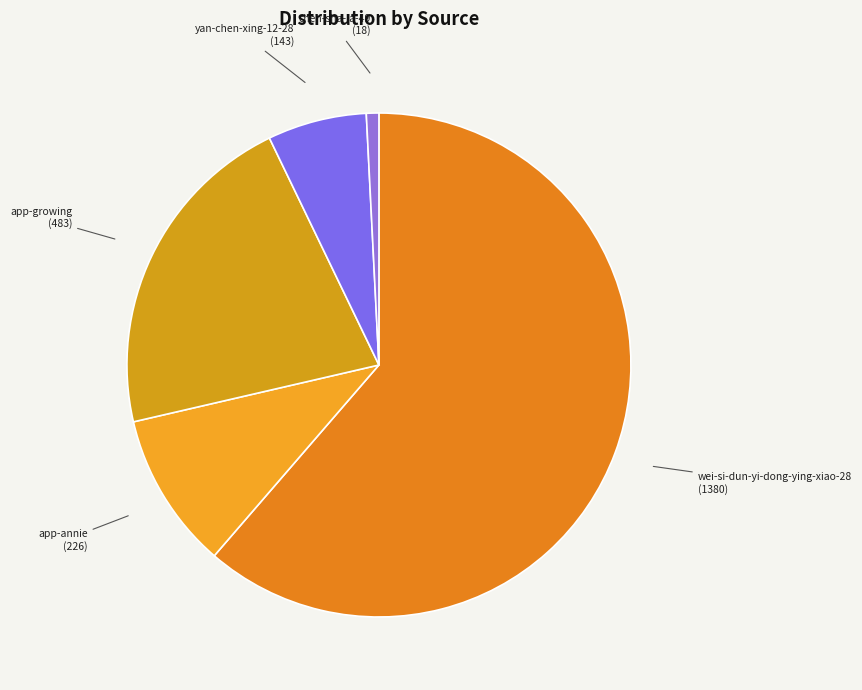

Approximately how many times larger is the value at app-annie compared to yan-chen-xing-12-28?

1.6